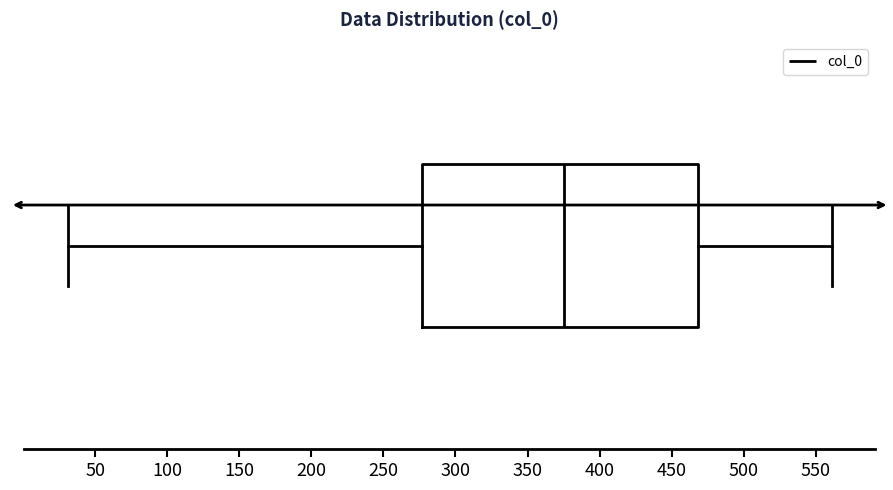

Transcribe this box plot: give where the median line is, the range the box spans, and where the two whiskers end, as read against the x-axis. The values are not printed on the chart, so give them approximately, as read against the axis.

median 375, box 275 to 470, whiskers 30 to 560